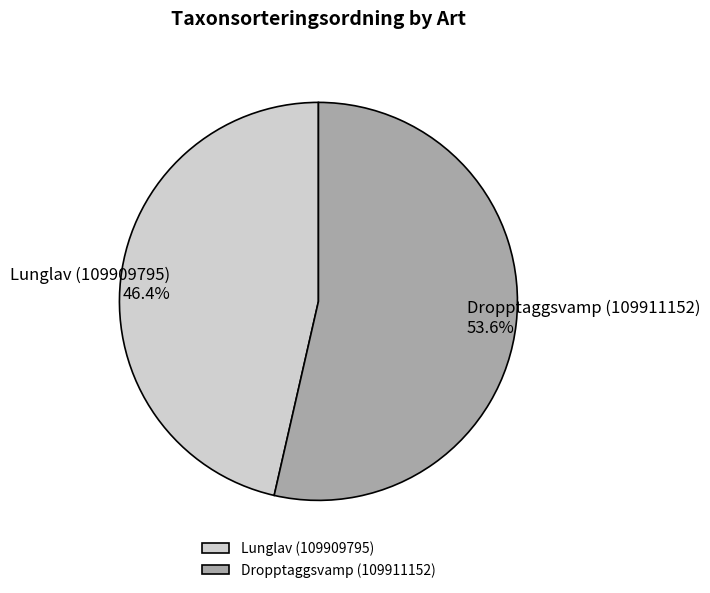

Count the number of slices in the pie.

2